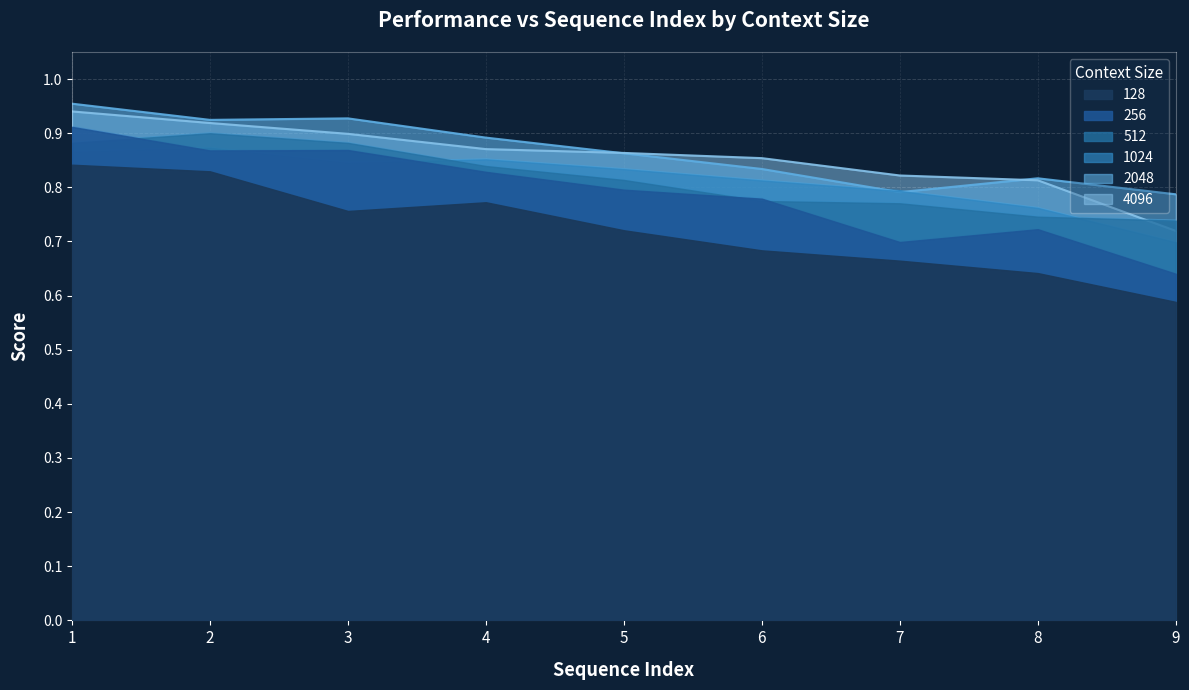

Which series has the widest spread of values?

256